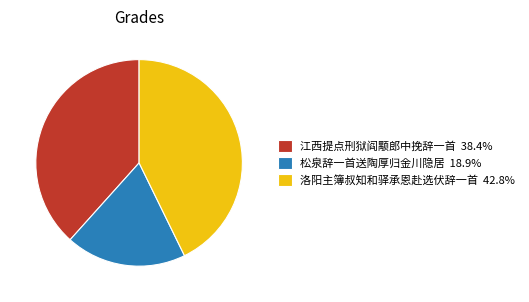

Combined, do 松泉辞一首送陶厚归金川隐居 18.9% and 洛阳主簿叔知和驿承恩赴选伏辞一首 42.8% account for over 50%?

Yes